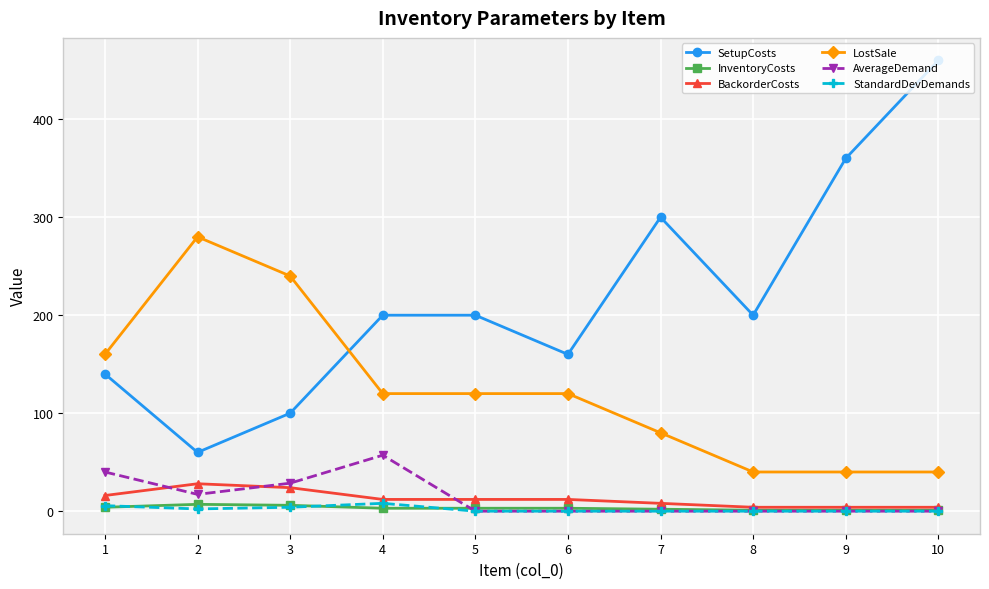

What is the minimum value for SetupCosts?

60.0